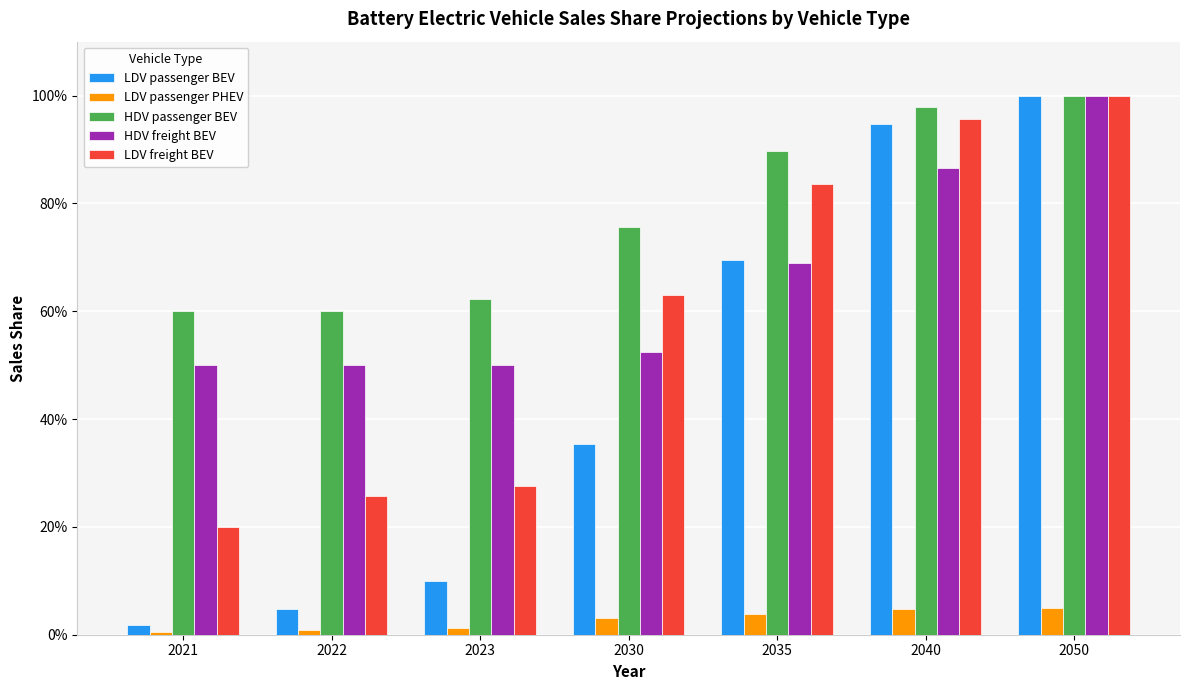

At which category is the sum across all series the highest?

2050